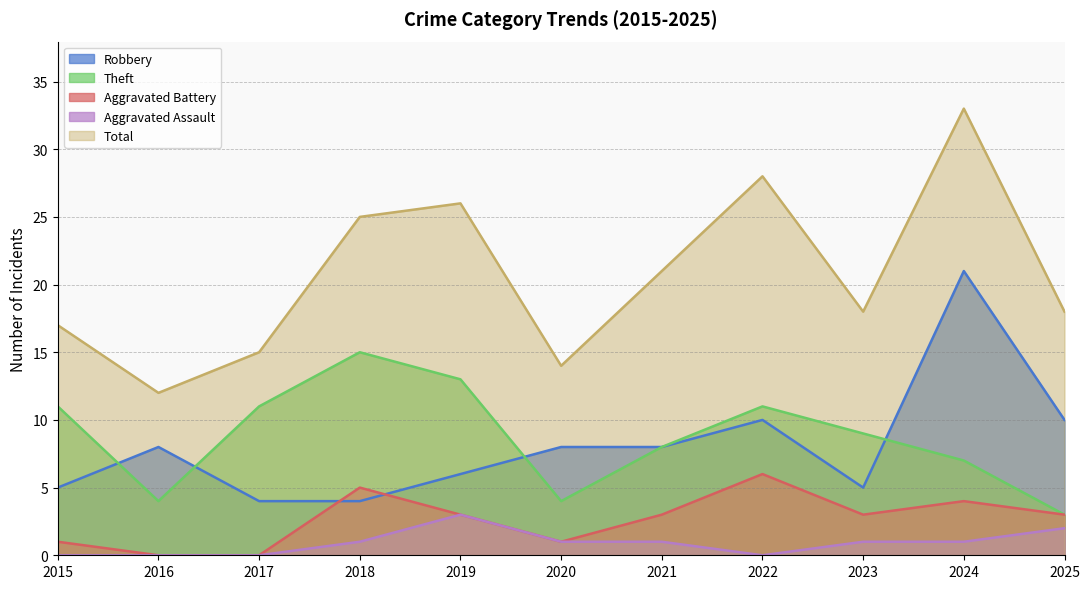

What is the highest value of the Robbery series?

21